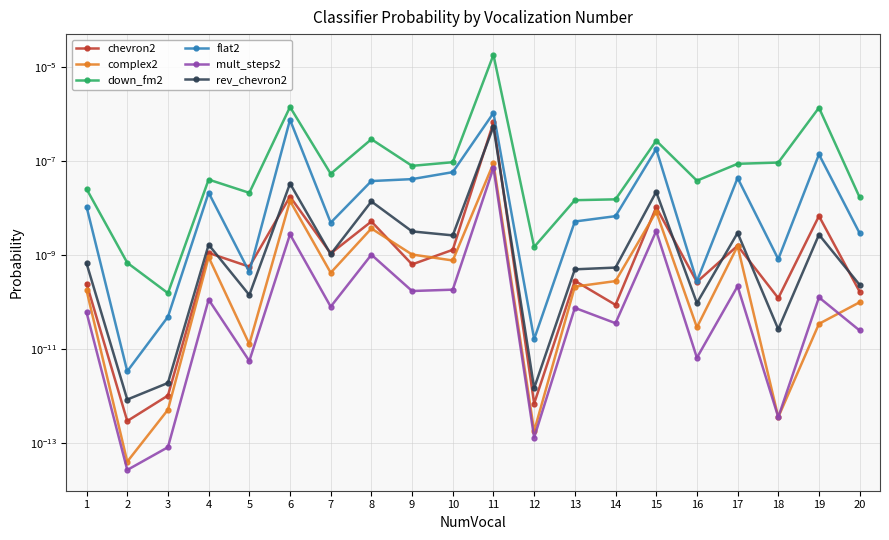

Does the chart have visible grid lines?

Yes